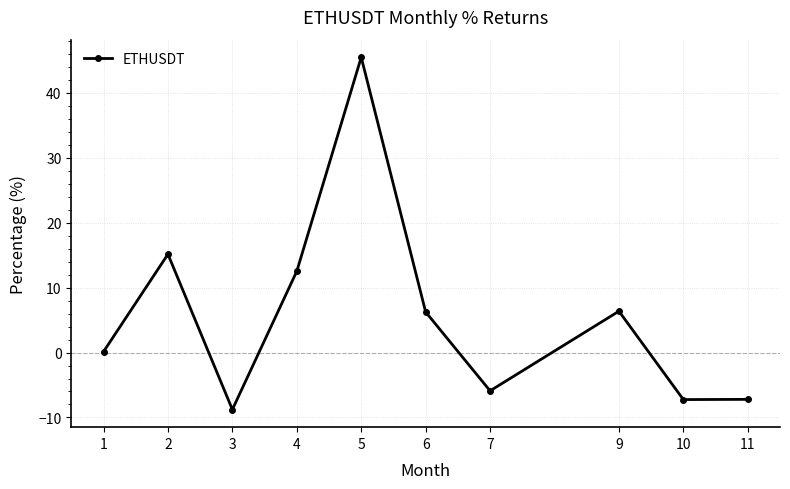

What is the difference between the values at 6 and 11?

13.5